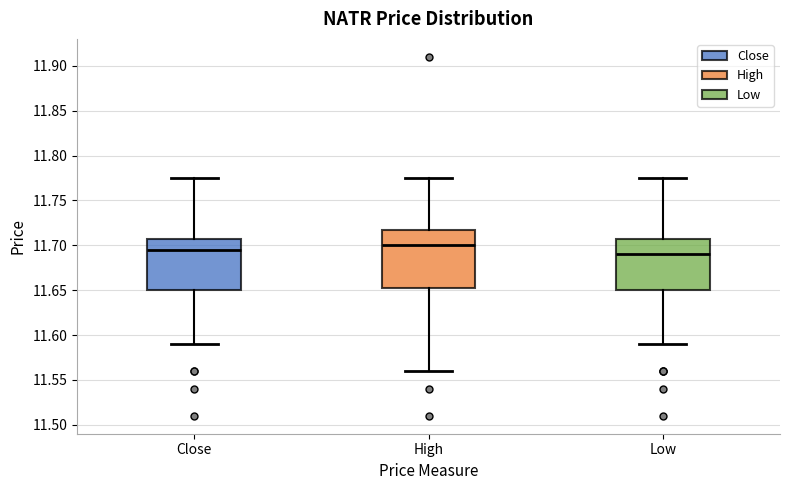

Reading left to right, transcribe this box plot: for each box, give where its median line is, the range the box spans, and where its two whiskers end, as read against the y-axis. The values are not printed on the chart, so give them approximately, as read against the axis.

Close: median 11.695, box 11.650 to 11.705, whiskers 11.590 to 11.775
High: median 11.700, box 11.650 to 11.720, whiskers 11.560 to 11.775
Low: median 11.690, box 11.650 to 11.705, whiskers 11.590 to 11.775